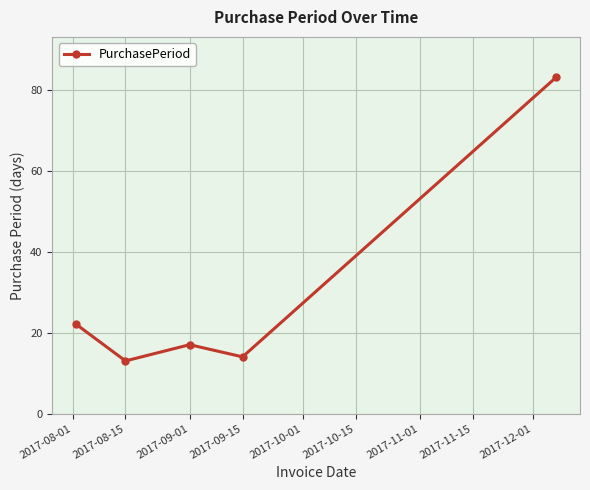

What is the average value?

30